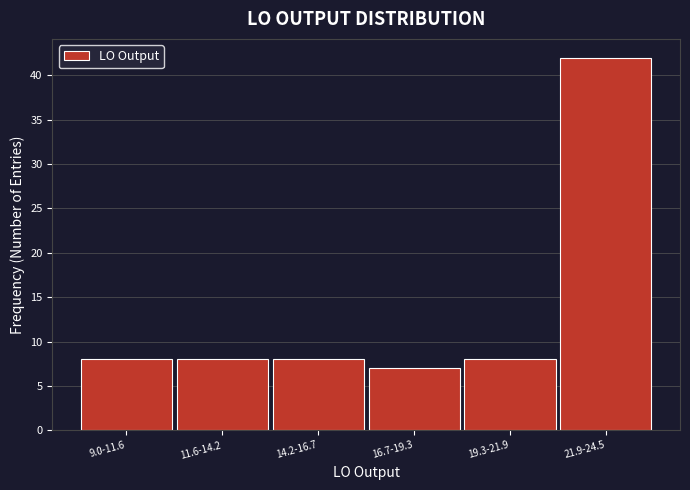

Reading right to left, transcribe all the data shown in this chart.

21.9-24.5=42	19.3-21.9=8	16.7-19.3=7	14.2-16.7=8	11.6-14.2=8	9.0-11.6=8